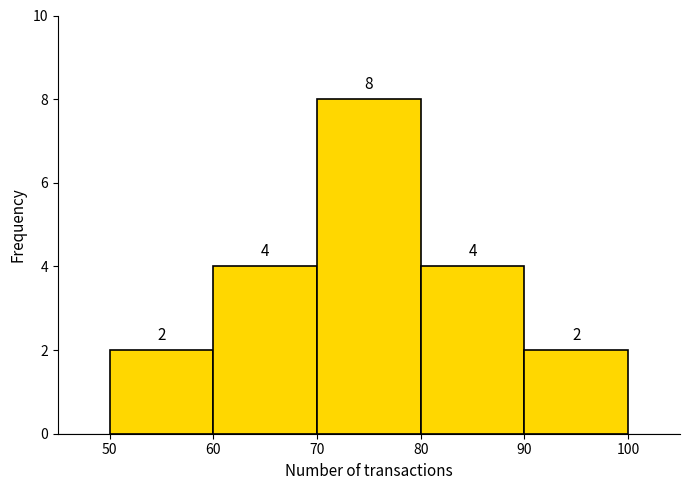

How tall is the bar that spans 60 to 70 on the x-axis?

4